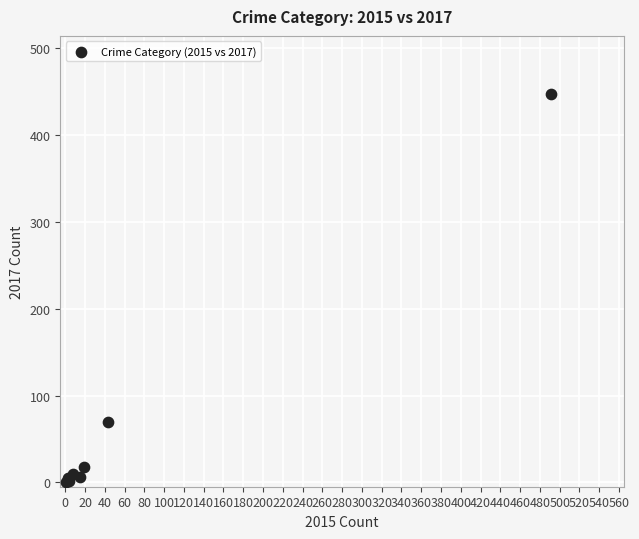

What Y value in the scatter plot is closest to 224?

69